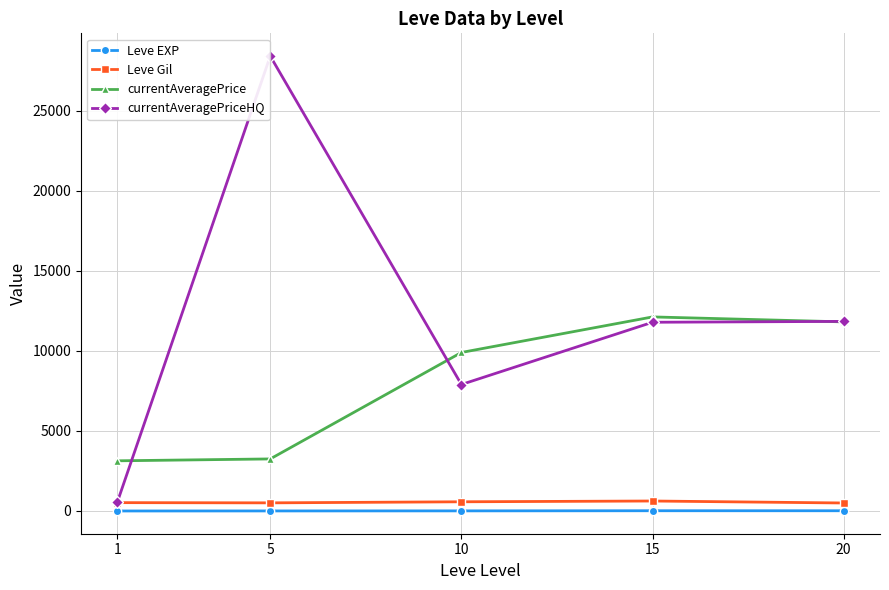

True or false: currentAveragePrice and Leve Gil intersect in this chart.

False